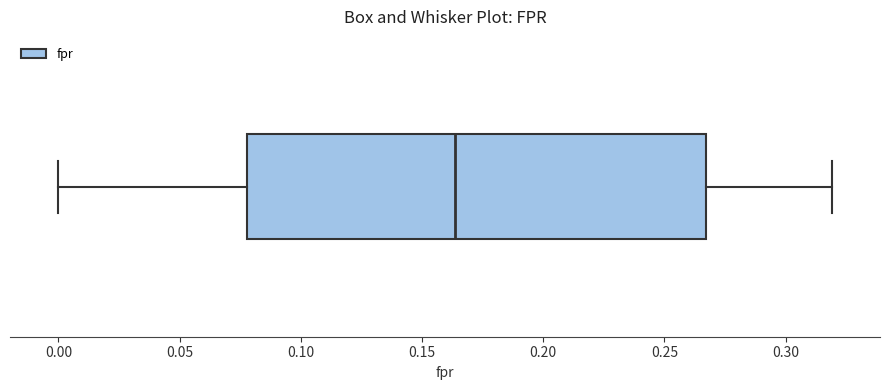

Read this box plot against the x-axis: the position of the median line, the range covered by the box, and the ends of both whiskers. The values are not printed on the chart, so give them approximately, as read against the axis.

median 0.165, box 0.080 to 0.265, whiskers 0.000 to 0.320